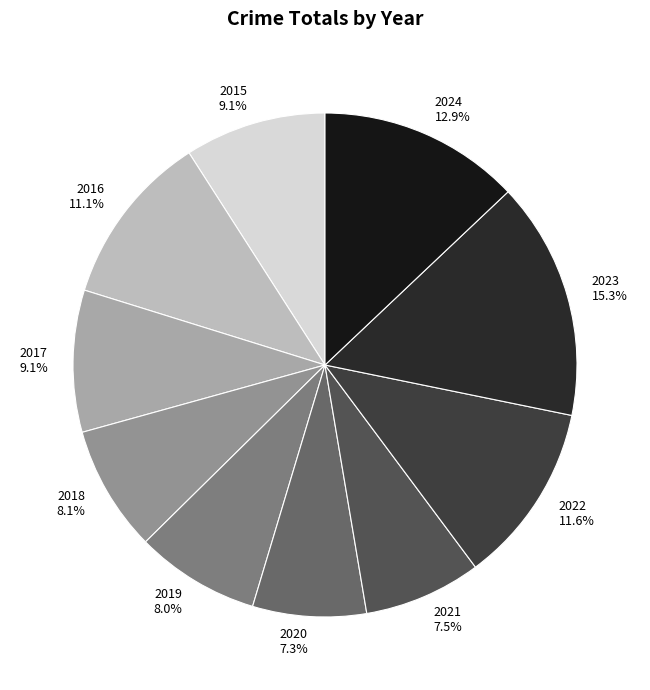

What percentage is the 2016 slice, to the nearest percent?

11%